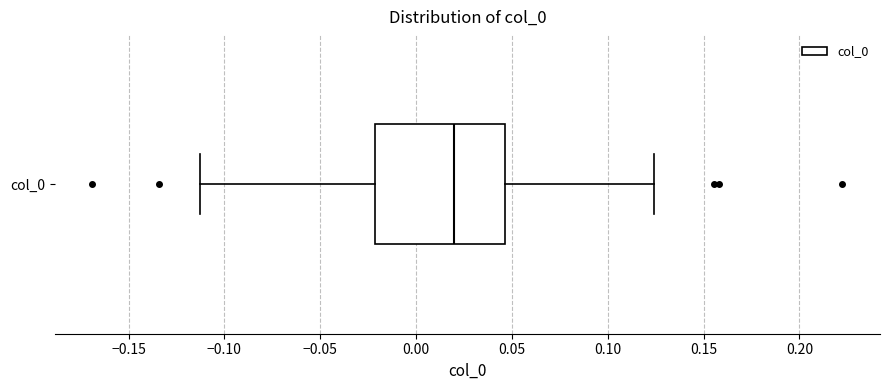

Read this box plot against the x-axis: the position of the median line, the range covered by the box, and the ends of both whiskers. The values are not printed on the chart, so give them approximately, as read against the axis.

median 0.020, box -0.020 to 0.045, whiskers -0.115 to 0.125